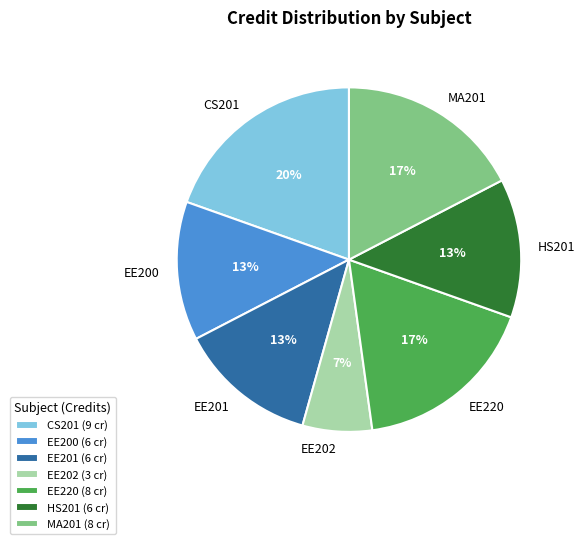

Combined, do MA201 and EE201 account for over 50%?

No